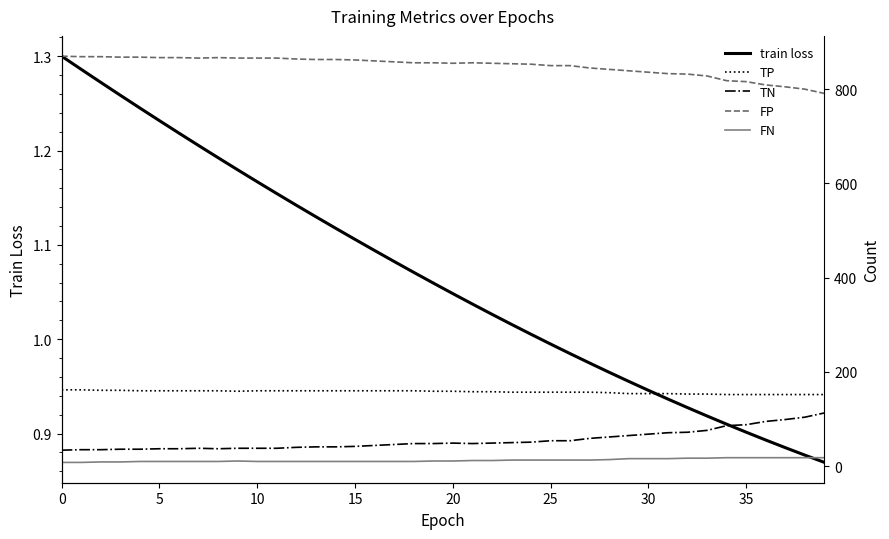

What is the label of the 24th point from the right?

16